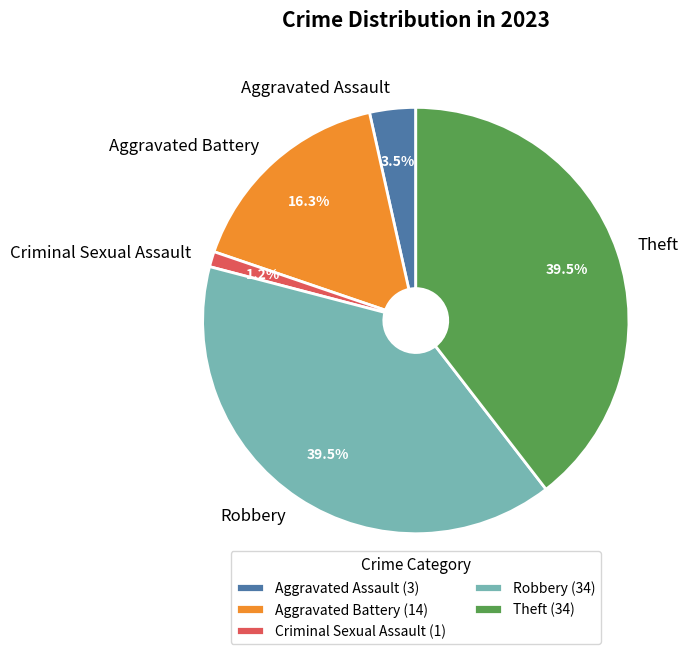

Count the number of slices in the pie.

5